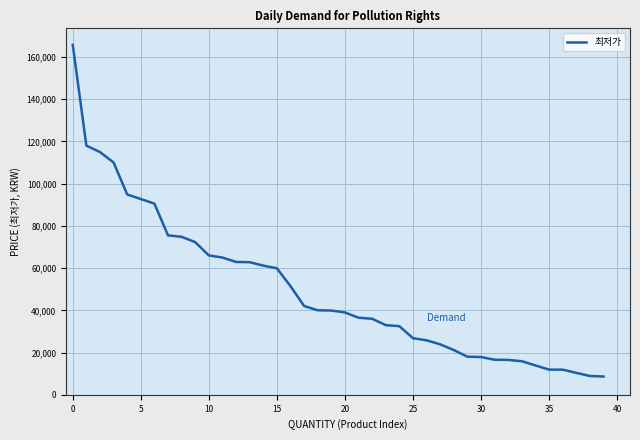

What is the maximum value shown in the chart?

165690